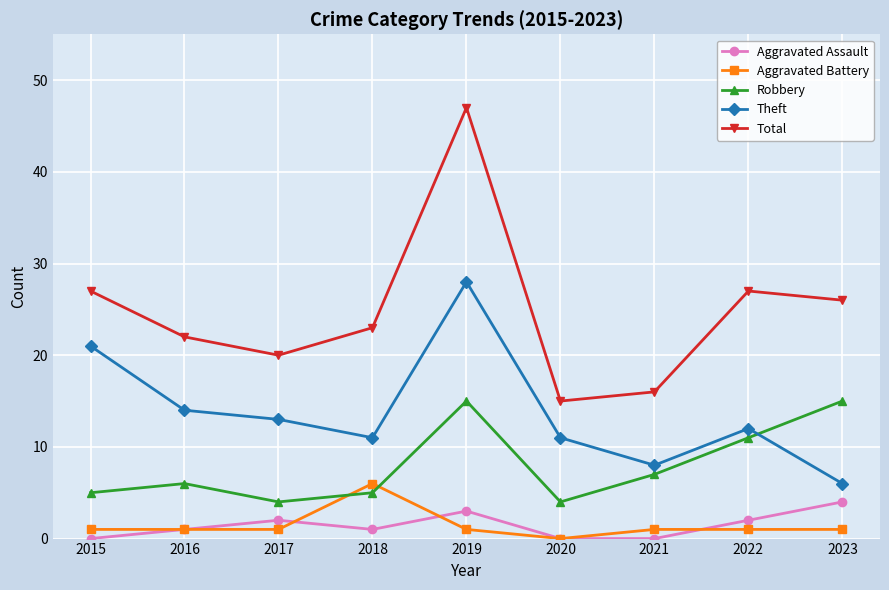

Is the value of Robbery at 2017 greater than the value of Theft at 2023?

No